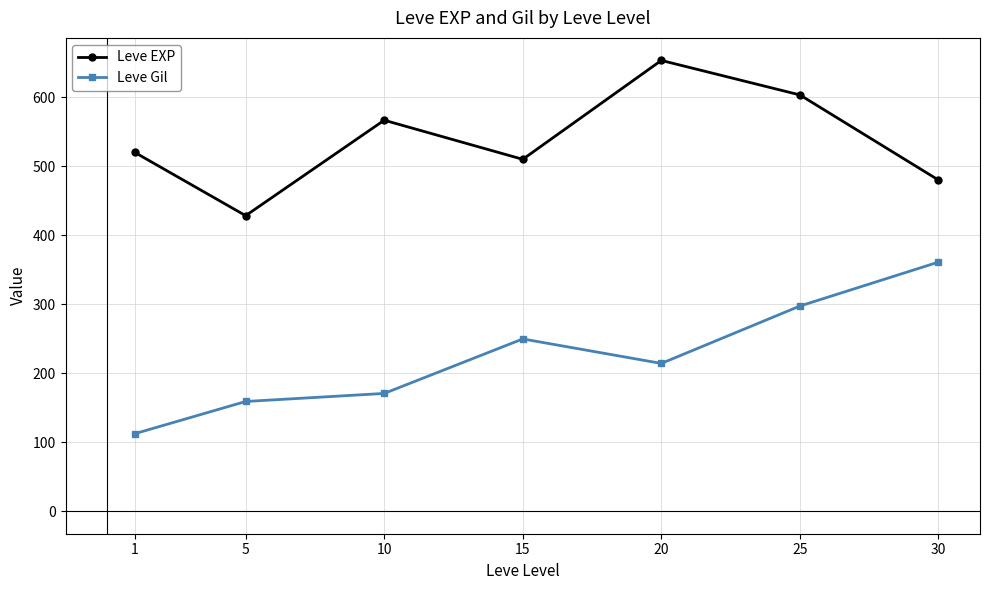

True or false: Leve Gil and Leve EXP cross at least once.

False